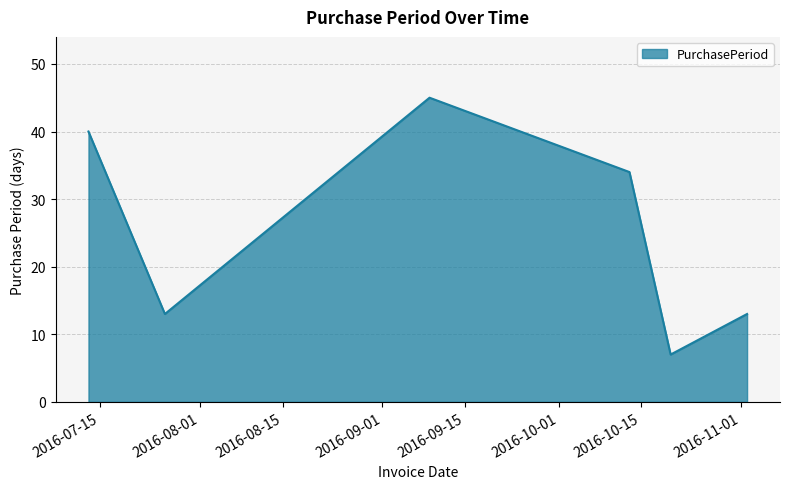

What is the smallest value displayed?

7